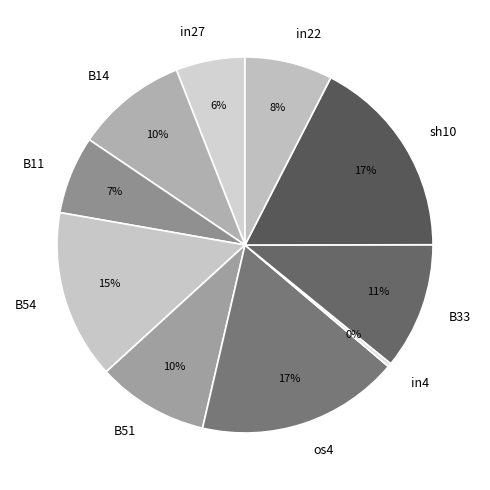

To the nearest percent, what portion does in22 represent?

8%